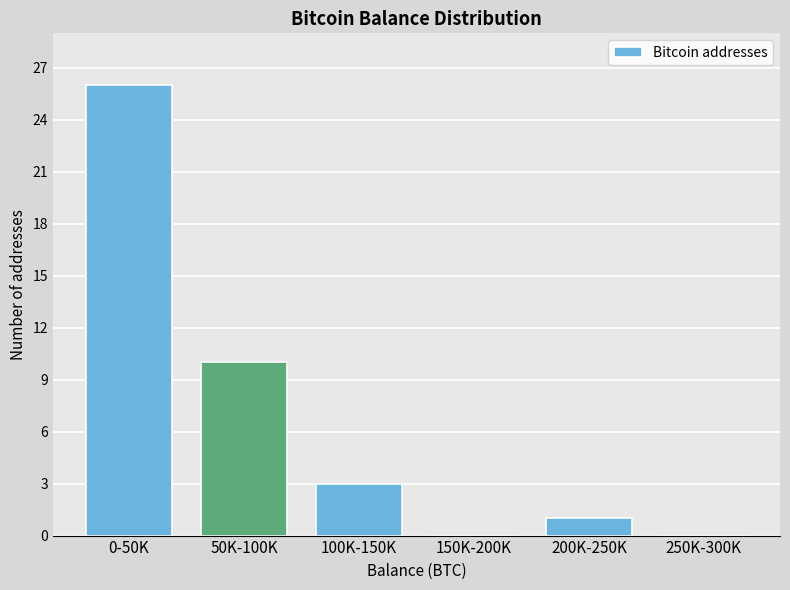

Reading left to right, extract all data points from this chart.

0-50K=26	50K-100K=10	100K-150K=3	150K-200K=0	200K-250K=1	250K-300K=0